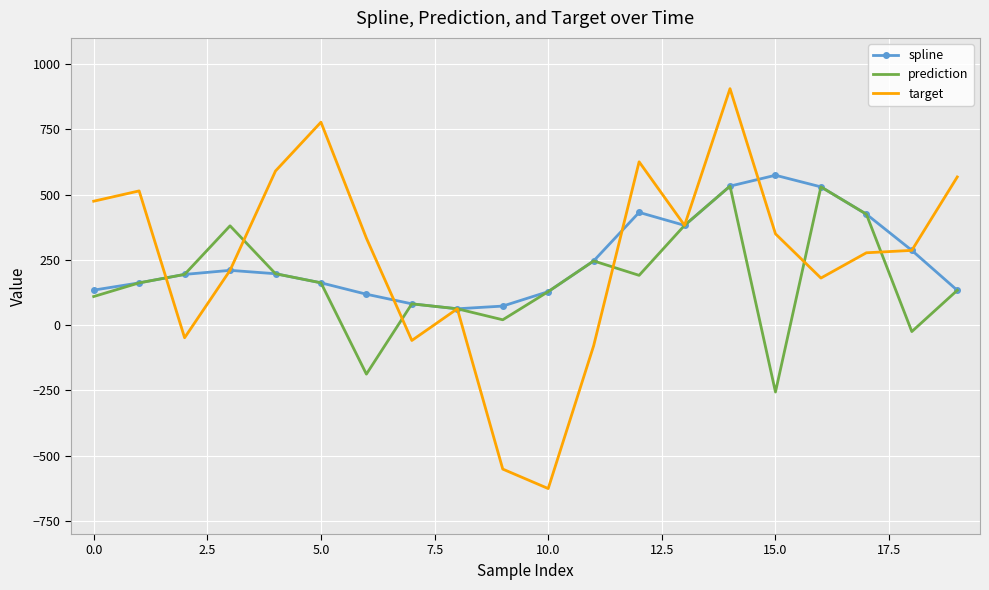

Which series has the widest spread of values?

target